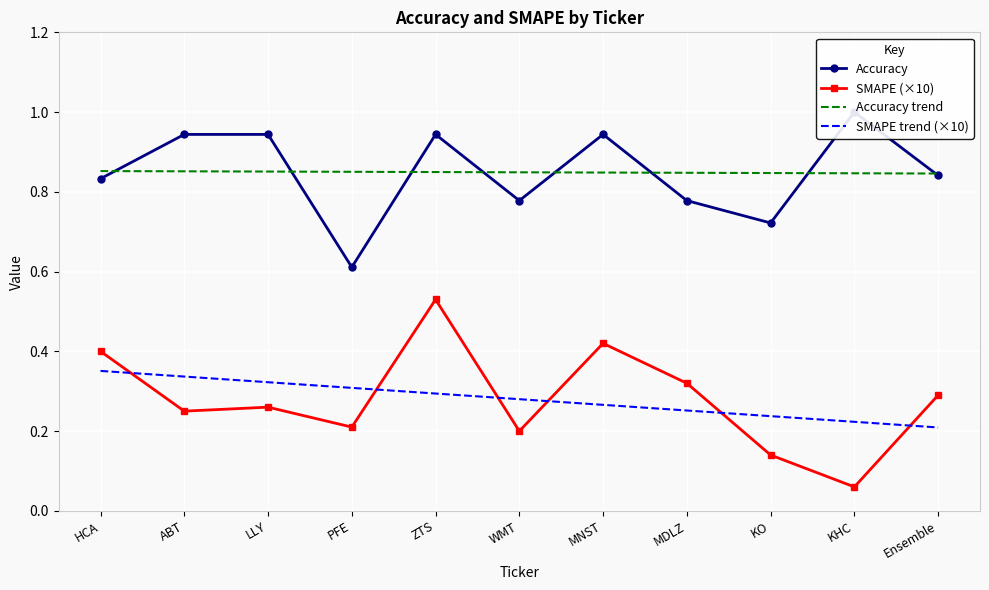

What is the label of the 6th point from the left?

WMT